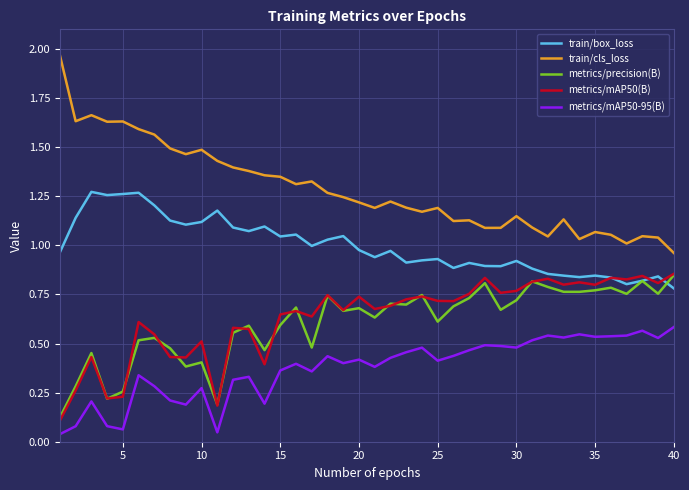

Which series has the largest range (max minus min)?

train/cls_loss